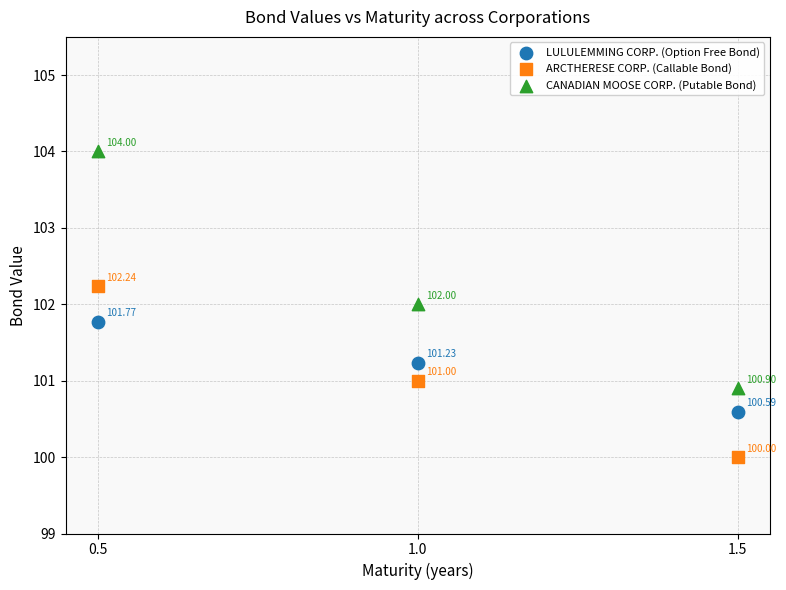

What are all the series names shown in the legend?

LULULEMMING CORP. (Option Free Bond), ARCTHERESE CORP. (Callable Bond), CANADIAN MOOSE CORP. (Putable Bond)